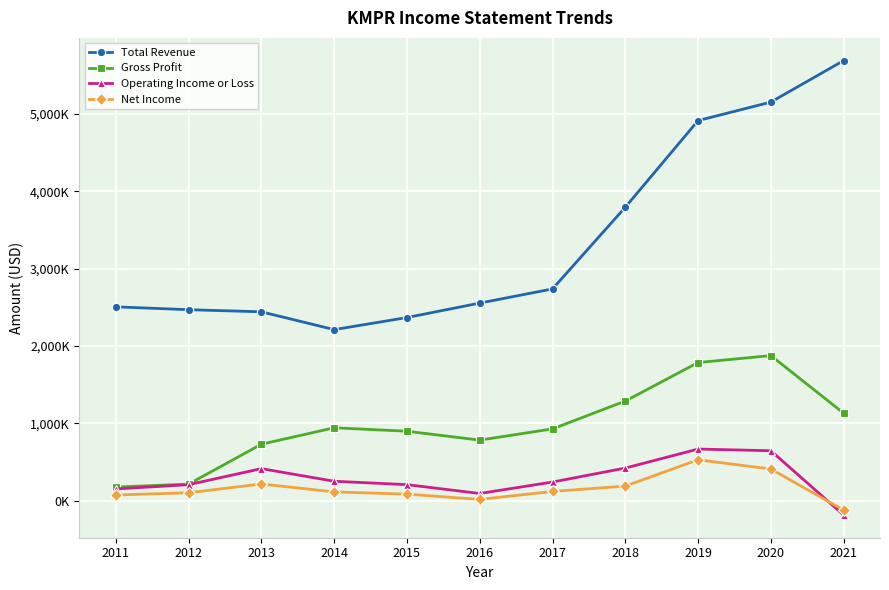

What is the difference between the maximum and minimum values in the Gross Profit series?

1699300